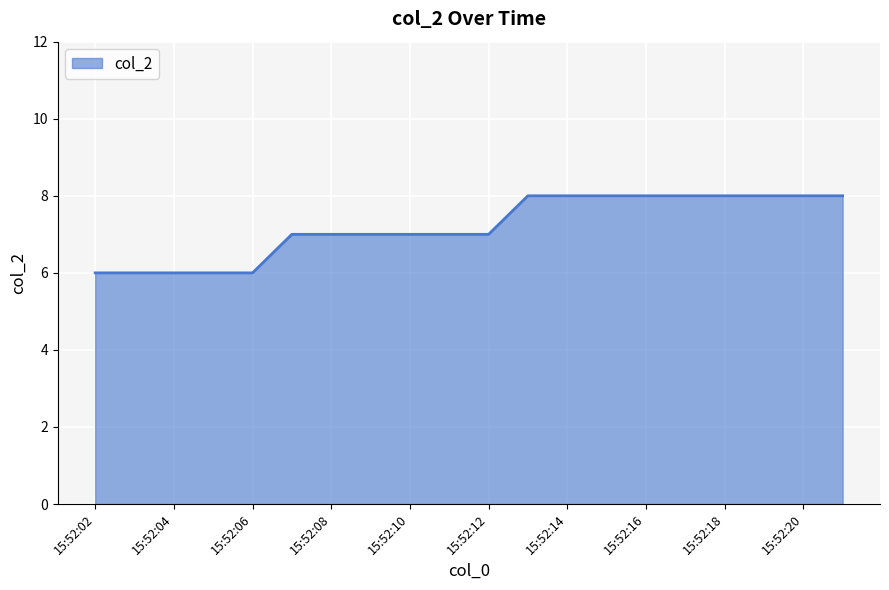

What is the greatest value displayed?

8